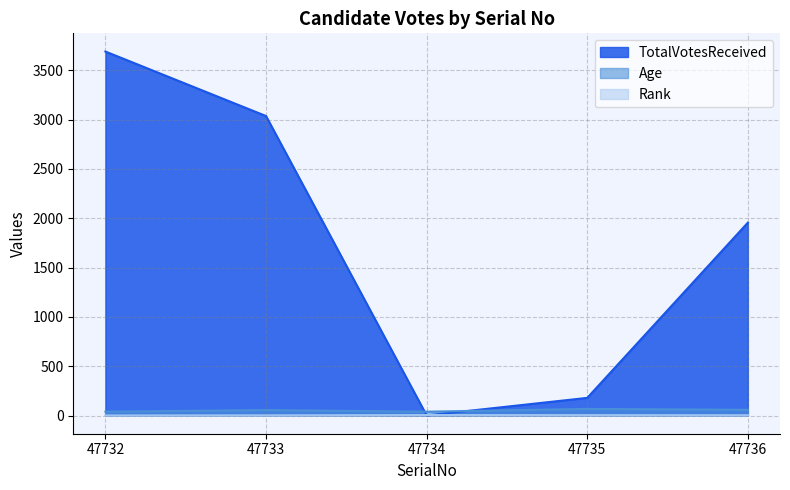

True or false: Rank has a value of 7 at 47734.

False